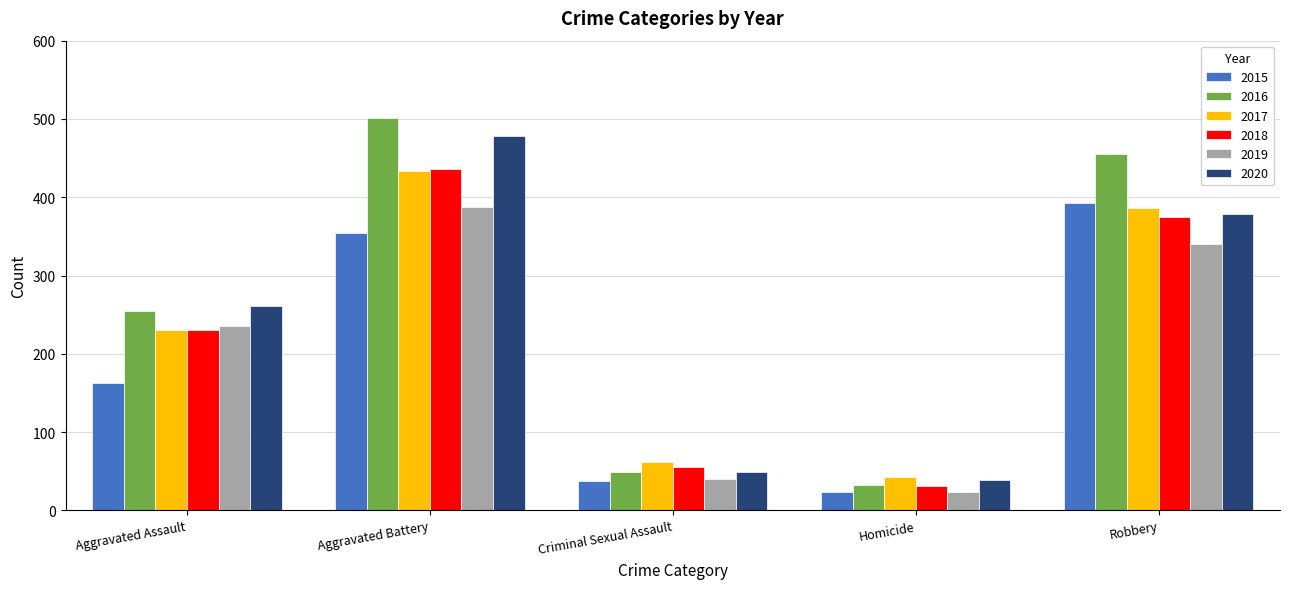

Reading left to right, what are all the values shown in this chart?

2015: 163	354	38	23	393
2016: 255	501	49	33	455
2017: 230	434	62	42	386
2018: 231	436	56	31	375
2019: 235	388	40	24	340
2020: 261	478	49	39	379